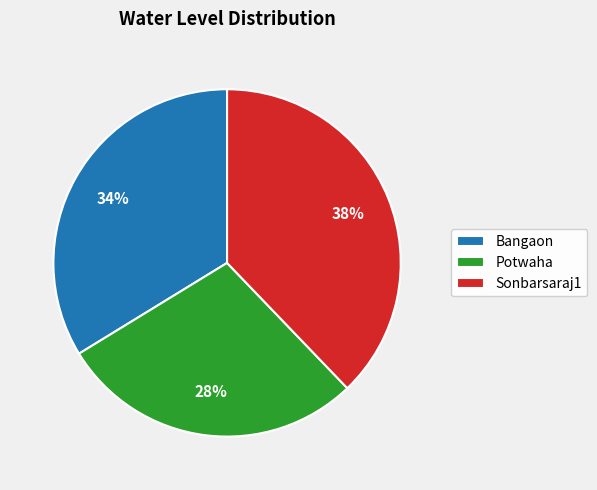

Does any single category account for the majority?

No